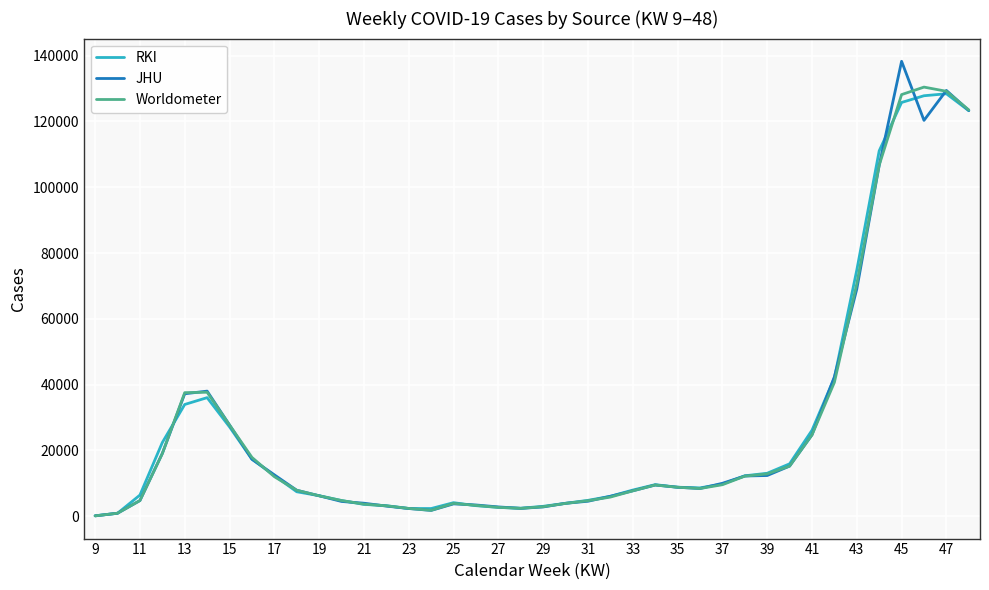

Which series has the widest spread of values?

JHU